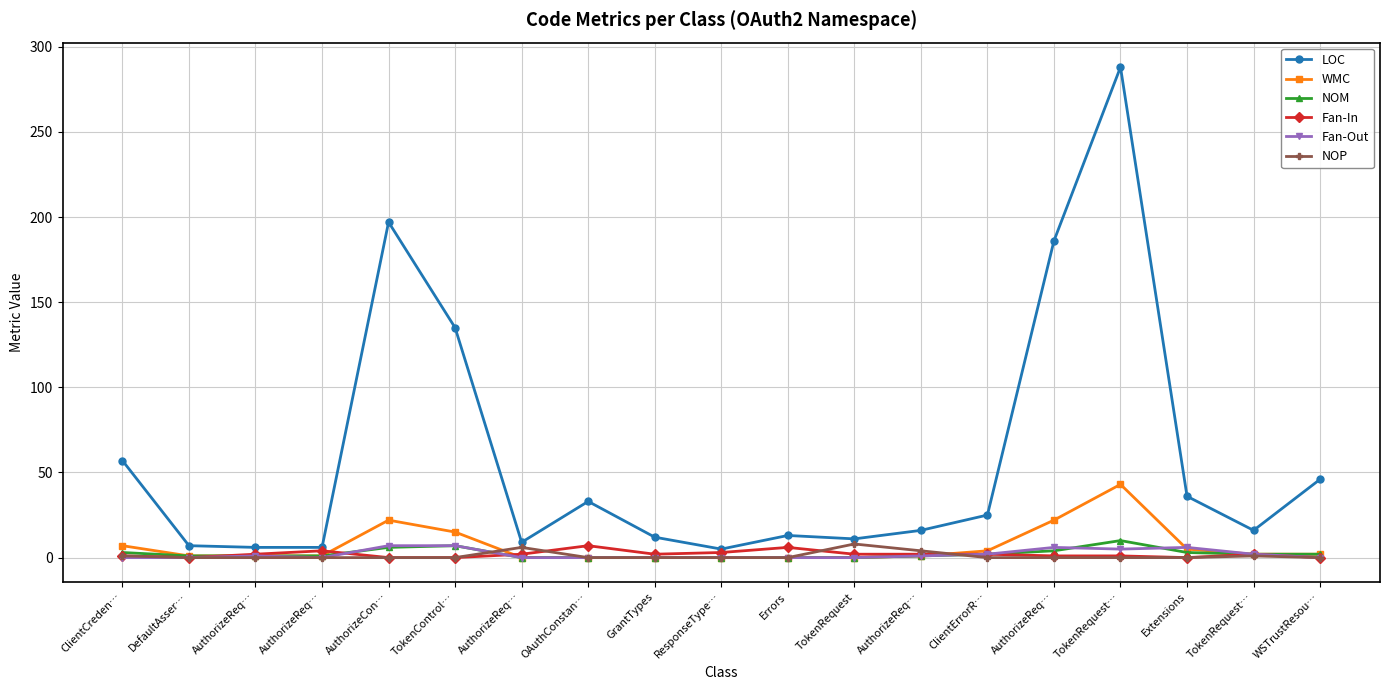

What are all the series names shown in the legend?

LOC, WMC, NOM, Fan-In, Fan-Out, NOP